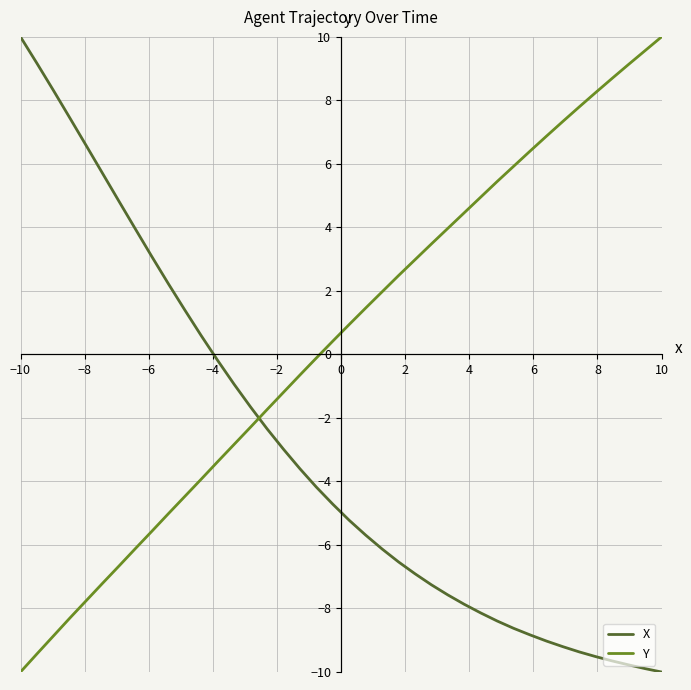

True or false: Y and X cross at least once.

True